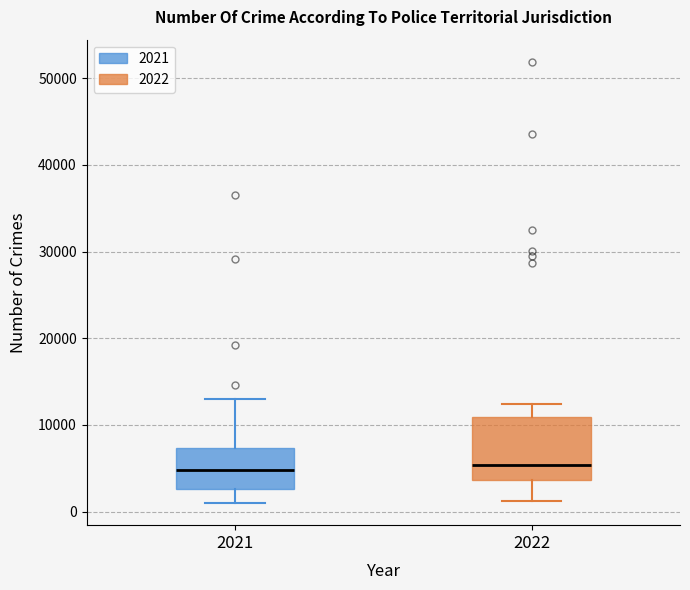

Reading left to right, read every box against the y-axis: the position of its median line, the range the box covers, and the ends of its whiskers. The values are not printed on the chart, so give them approximately, as read against the axis.

2021: median 5000, box 3000 to 7000, whiskers 1000 to 13000
2022: median 5000, box 4000 to 11000, whiskers 1000 to 12000